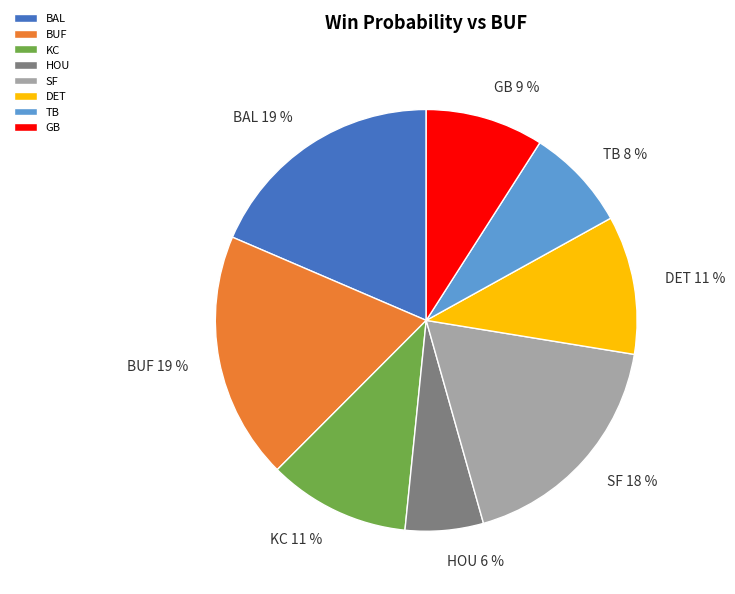

Which slice is the smallest?

HOU